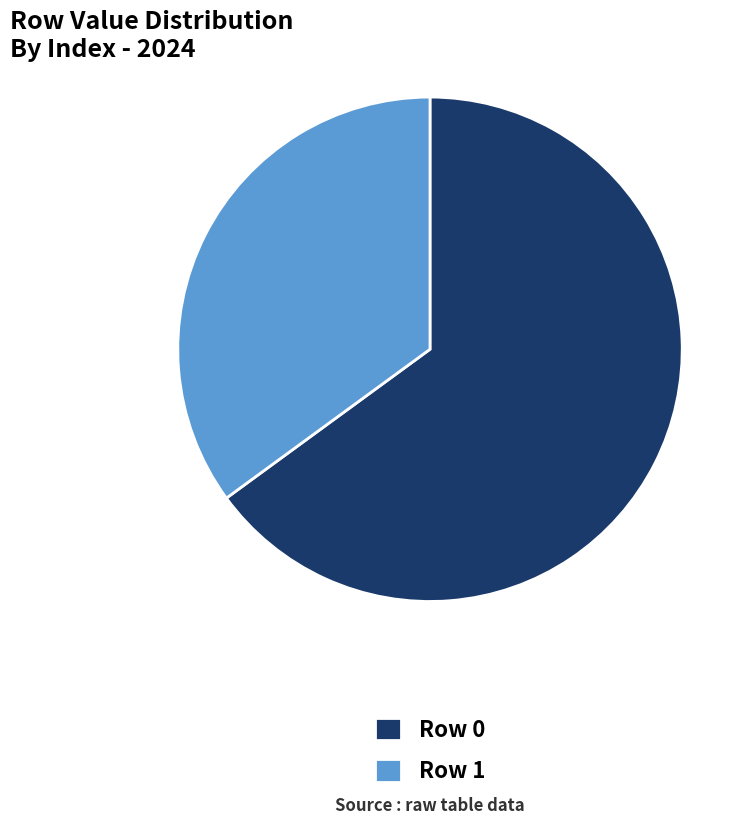

Which slice is the largest?

Row 0